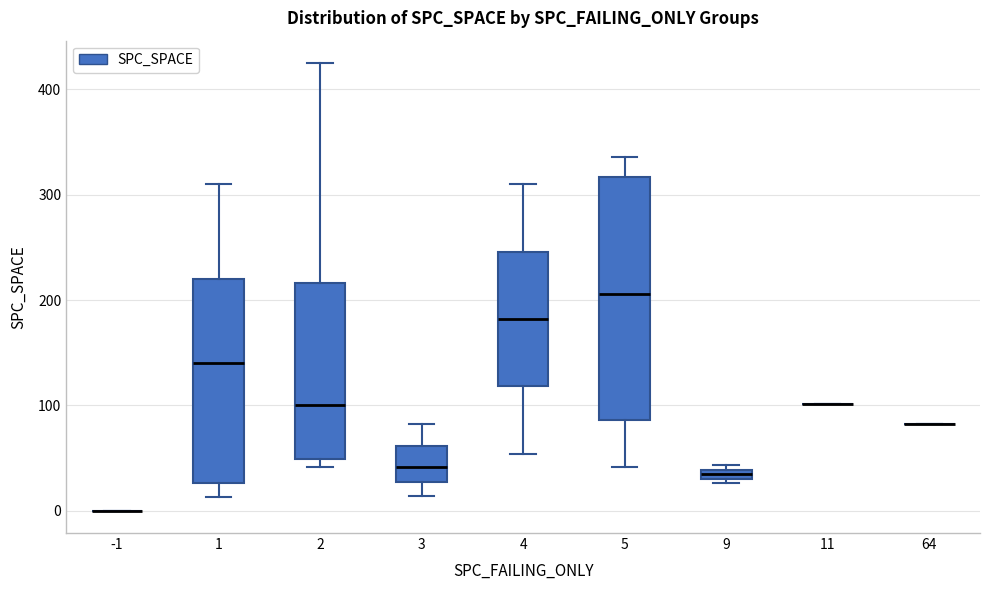

Which box is the tallest, from its lower edge to its upper edge?

5